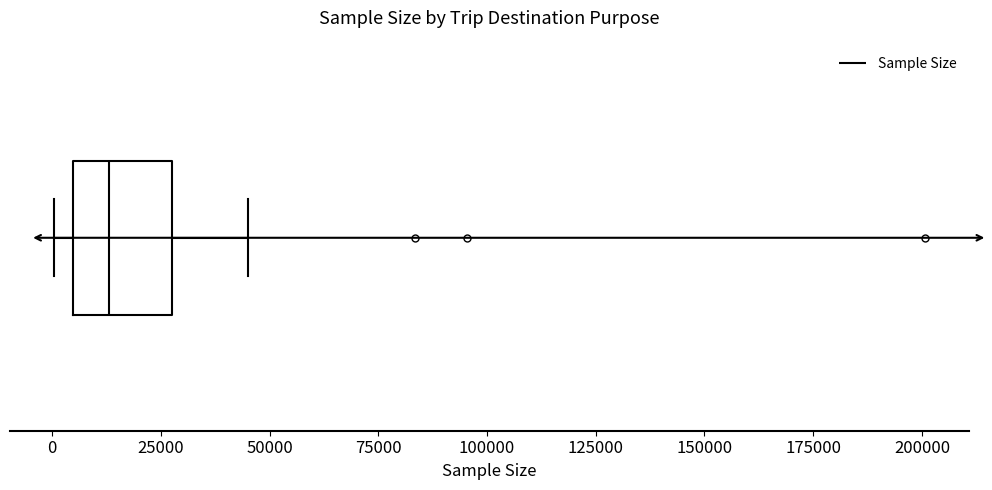

Where does the right whisker of the box end on the x-axis? The values are not printed on the chart, so give them approximately, as read against the axis.

45000